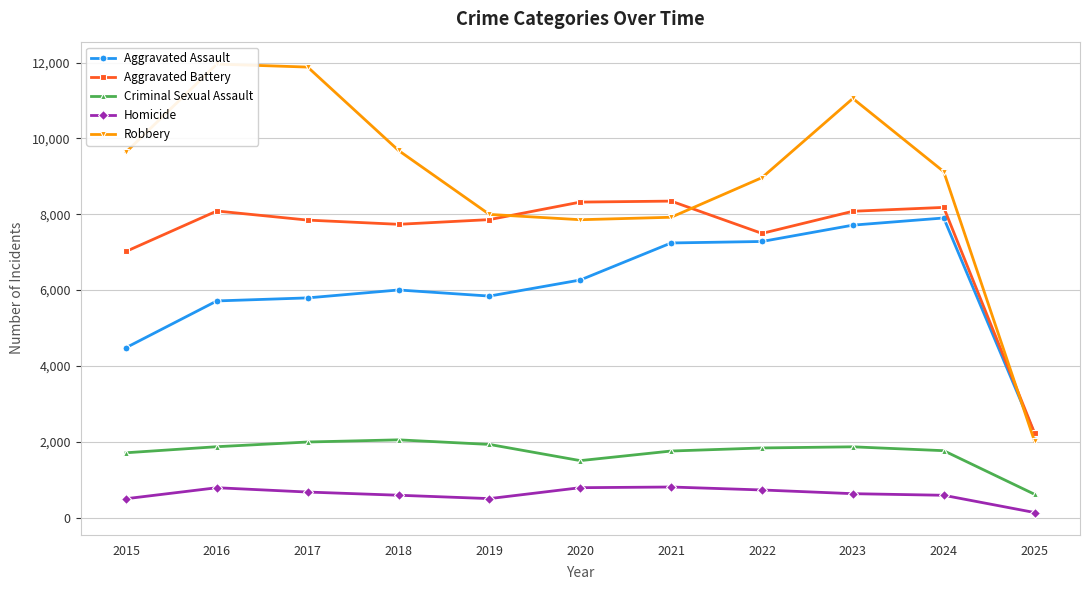

How many data points in Criminal Sexual Assault are above 1835?

5